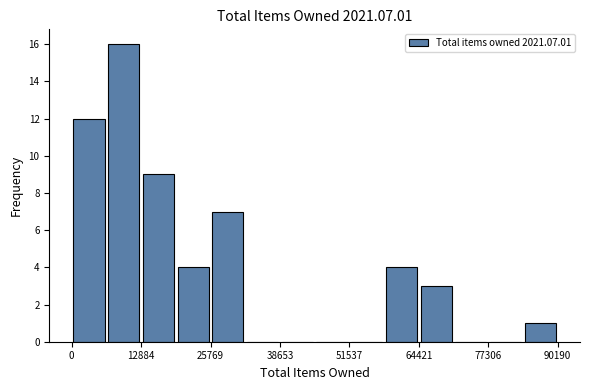

Read against the x-axis, roughly where is the centre of the tallest bar?

10000